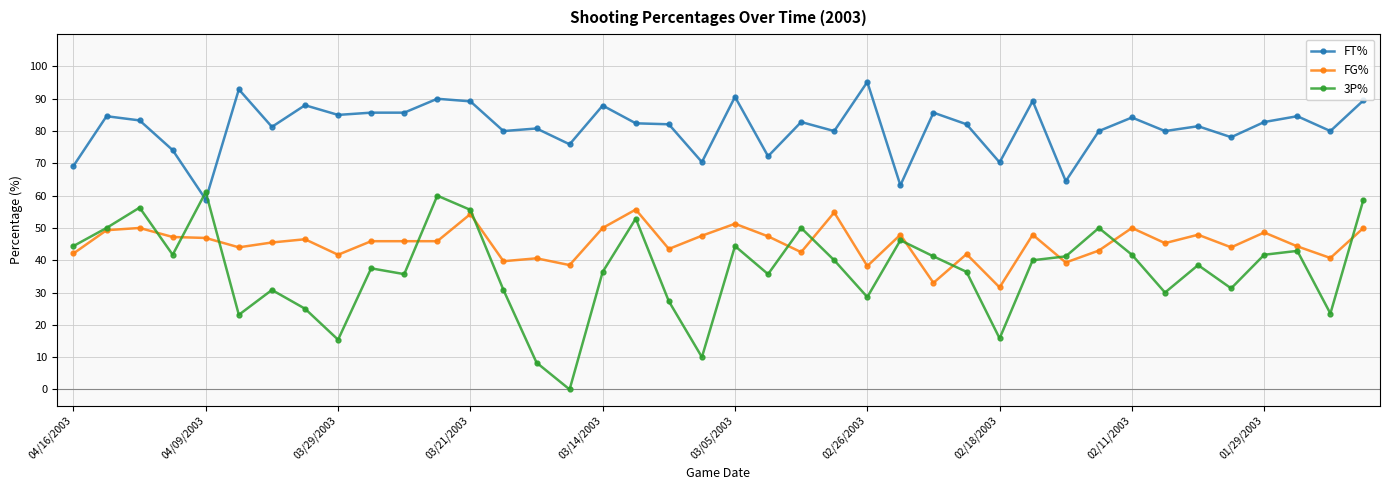

Which series has the largest total across all categories?

FT%